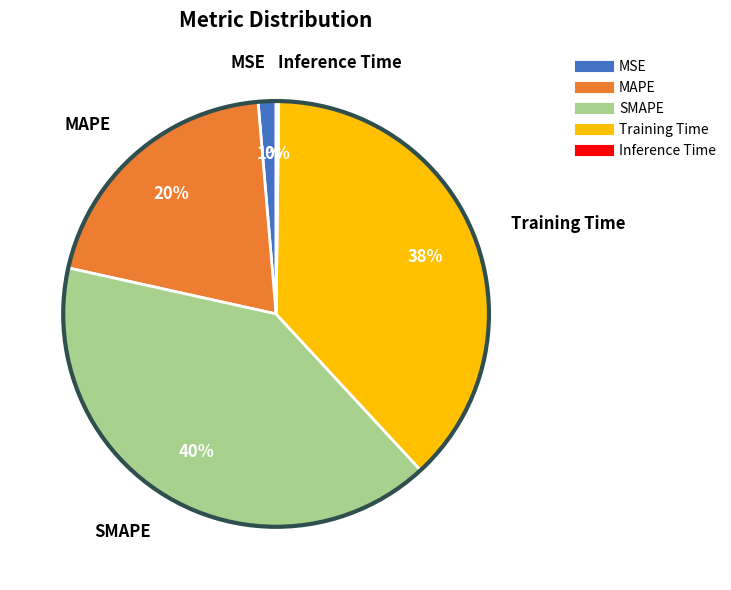

Is there a majority slice in this chart?

No